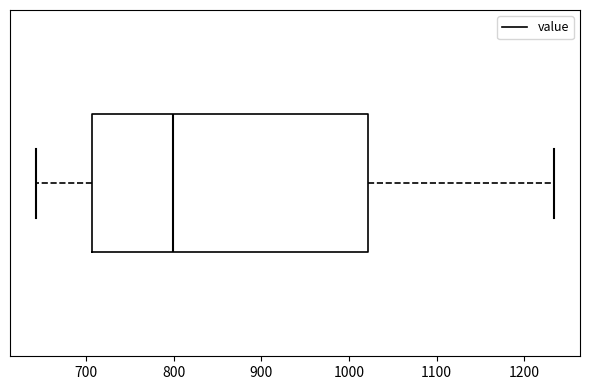

Where does the left whisker of the box end on the x-axis? The values are not printed on the chart, so give them approximately, as read against the axis.

640